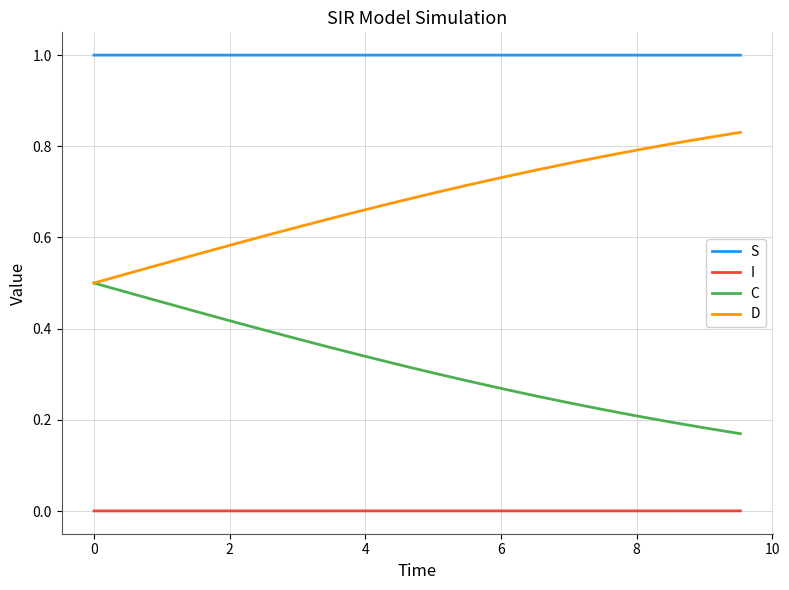

What is the maximum value shown in the chart?

1.0